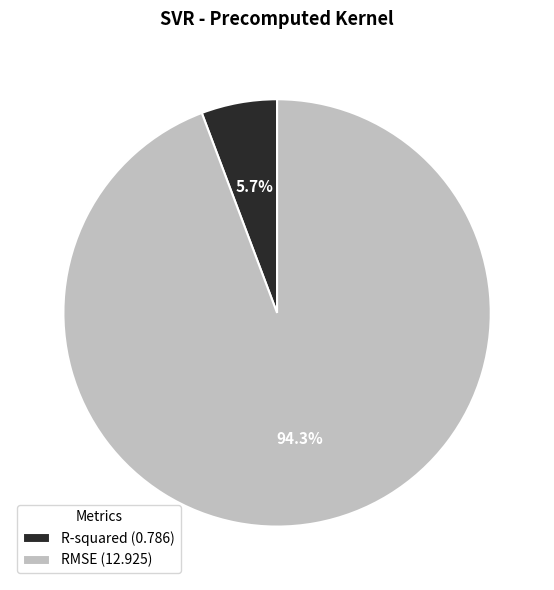

What is the ratio of the value at R-squared to the value at RMSE?

0.1